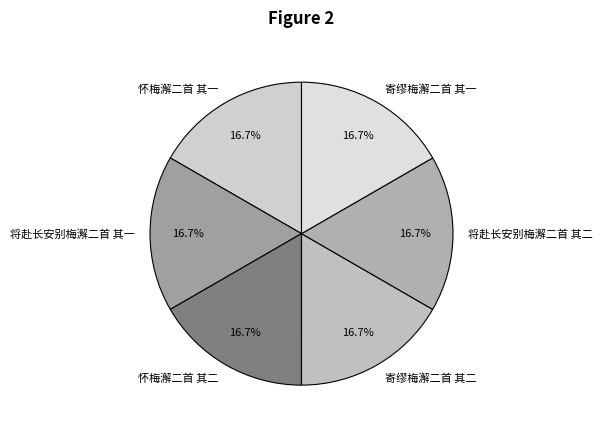

Approximately how many times larger is the value at 将赴长安别梅澥二首 其二 compared to 怀梅澥二首 其一?

1.0